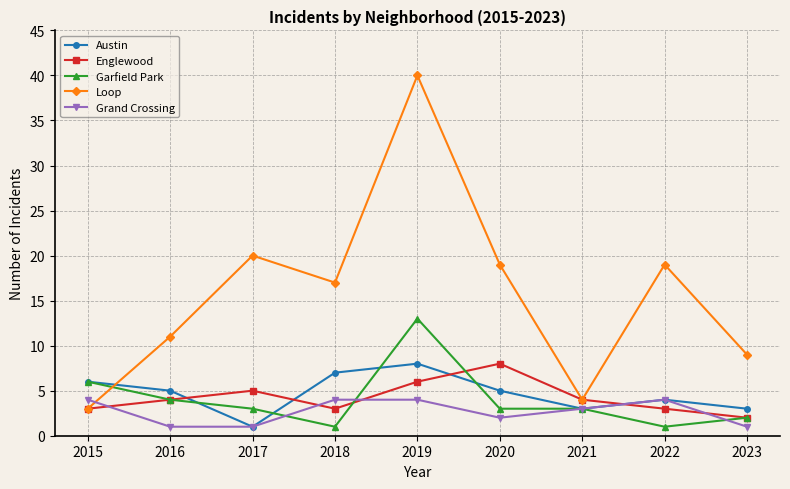

Which series has the widest spread of values?

Loop